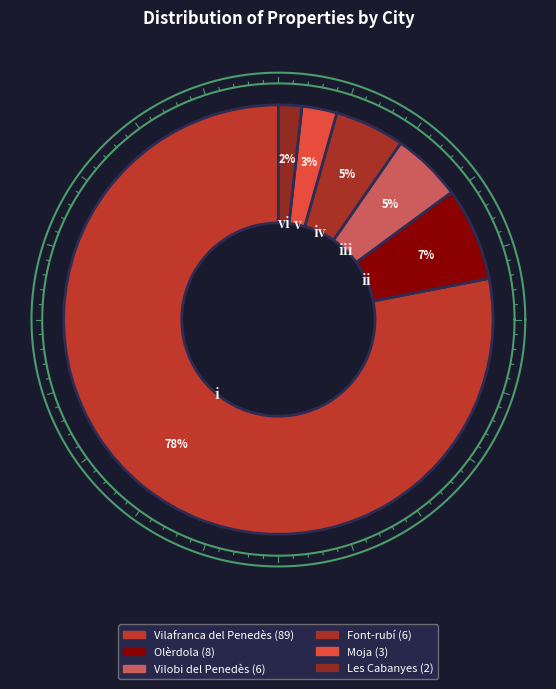

Which slice is the largest?

Vilafranca del Penedès